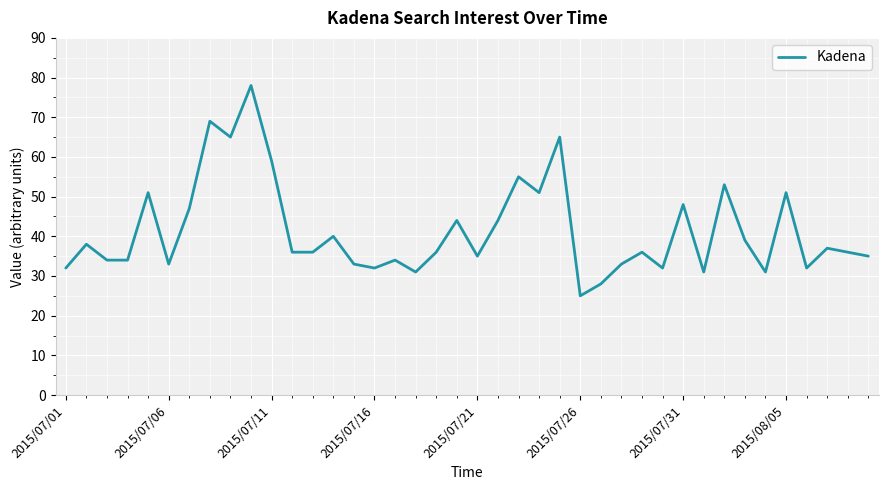

What is the difference between the maximum and second lowest values?

50